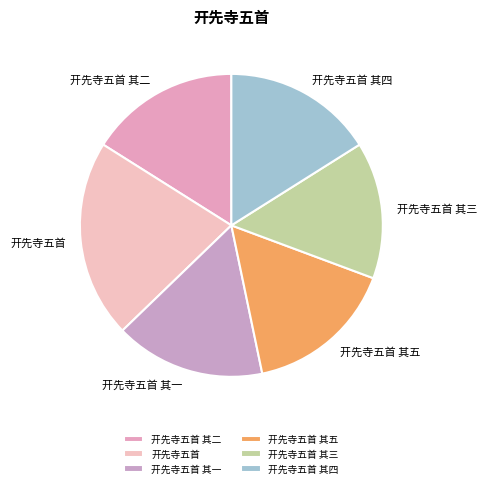

Which slice is the largest?

开先寺五首